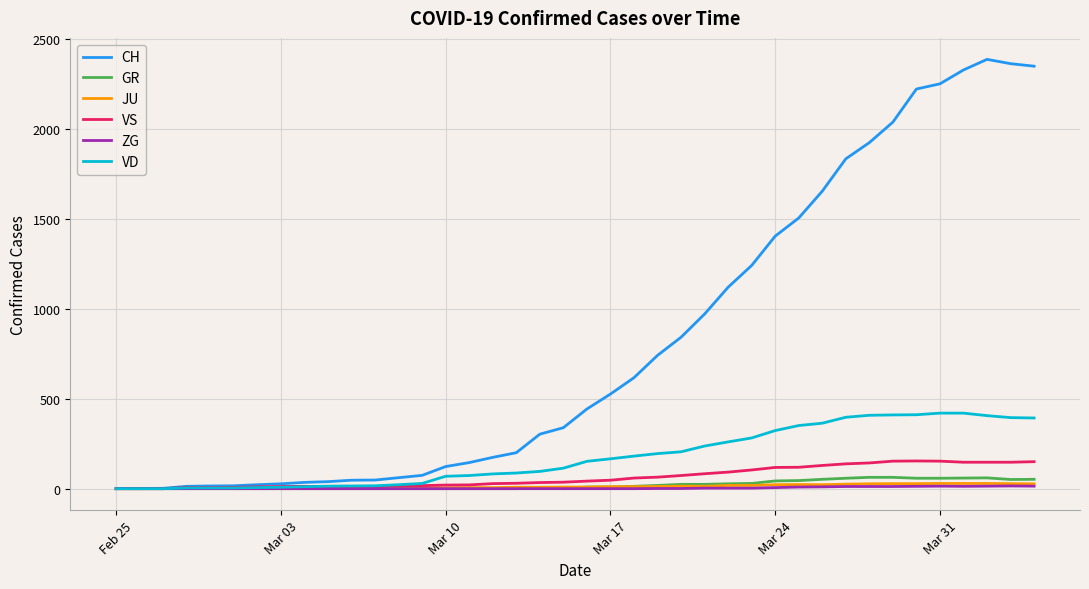

Which series has the widest spread of values?

CH